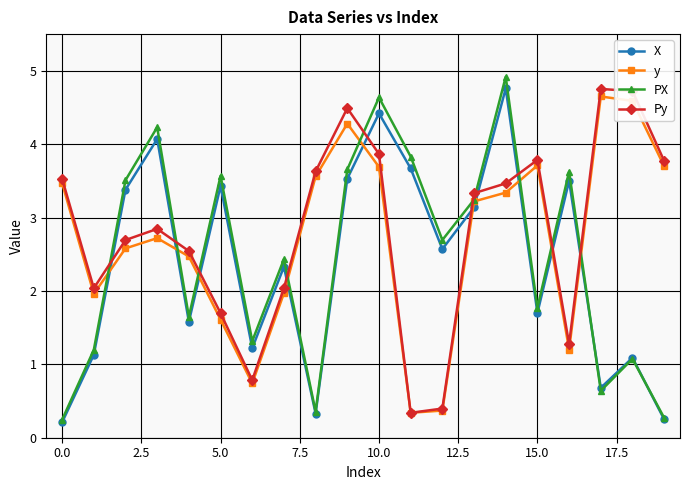

Count the number of data series in this chart.

4